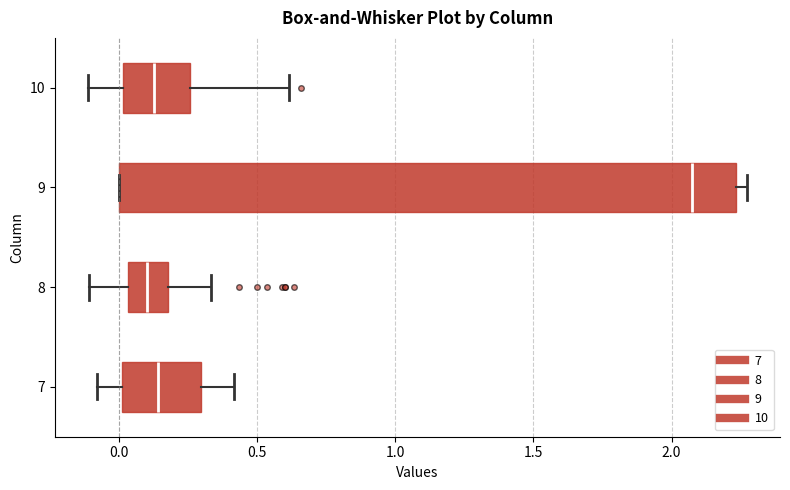

Reading bottom to top, transcribe this box plot: for each box, give where its median line is, the range the box spans, and where its two whiskers end, as read against the x-axis. The values are not printed on the chart, so give them approximately, as read against the axis.

7: median 0.15, box 0.00 to 0.30, whiskers -0.10 to 0.40
8: median 0.10, box 0.05 to 0.20, whiskers -0.10 to 0.35
9: median 2.05, box 0.00 to 2.25, whiskers 0.00 to 2.25 (just right of the box's right edge)
10: median 0.15, box 0.00 to 0.25, whiskers -0.10 to 0.60